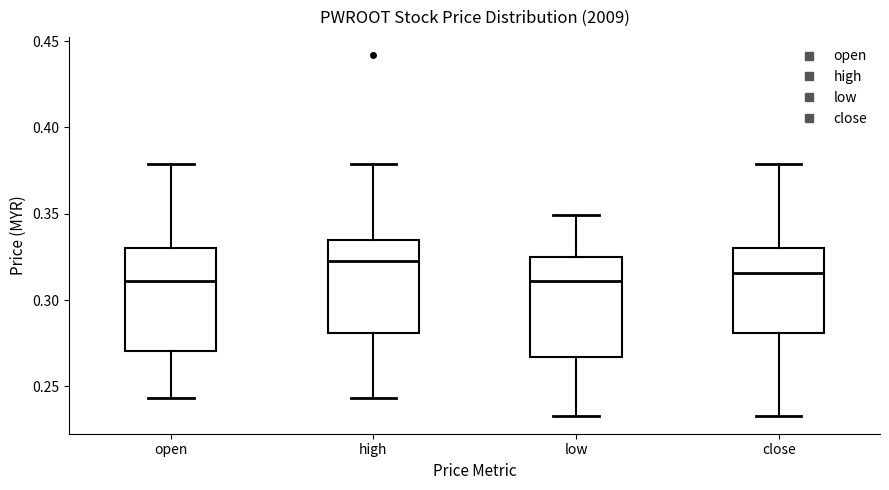

Reading left to right, read every box against the y-axis: the position of its median line, the range the box covers, and the ends of its whiskers. The values are not printed on the chart, so give them approximately, as read against the axis.

open: median 0.310, box 0.270 to 0.330, whiskers 0.245 to 0.380
high: median 0.325, box 0.280 to 0.335, whiskers 0.245 to 0.380
low: median 0.310, box 0.265 to 0.325, whiskers 0.235 to 0.350
close: median 0.315, box 0.280 to 0.330, whiskers 0.235 to 0.380